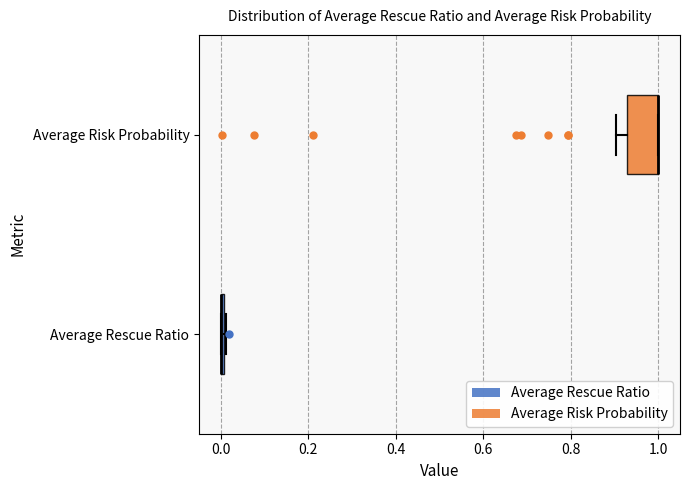

Comparing the boxes themselves (not the whiskers), which one is the widest?

Average Risk Probability